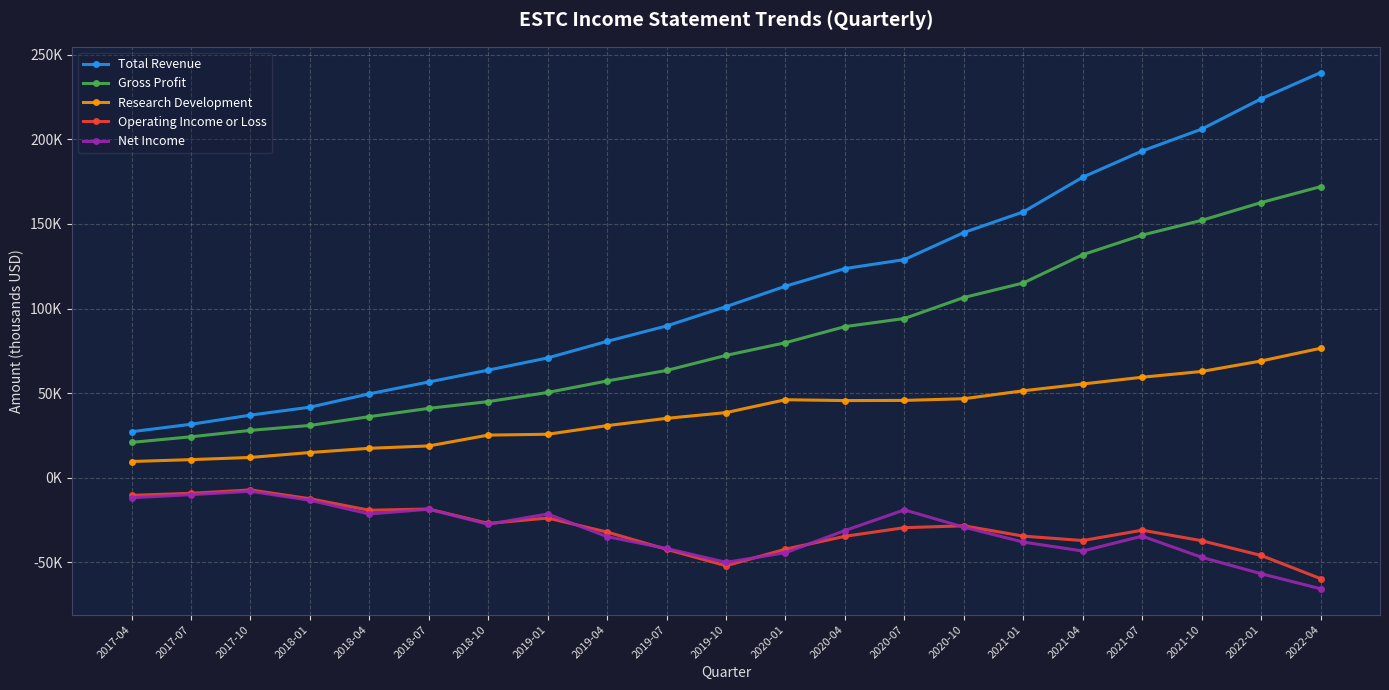

What is the highest value of the Net Income series?

-8000